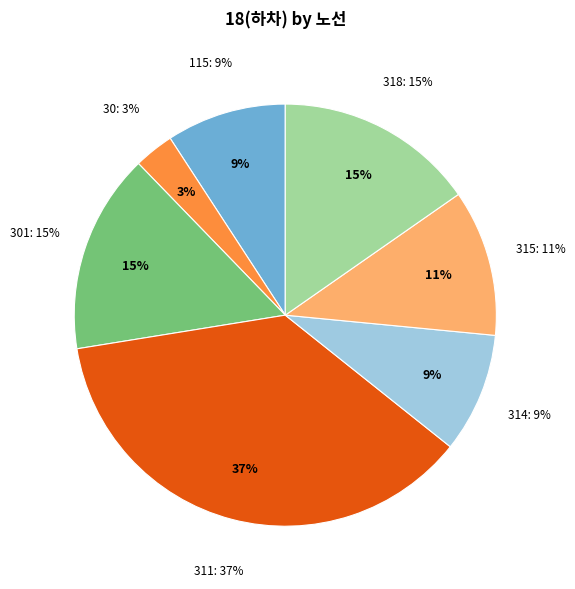

True or false: 33-2 accounts for 0% of the total.

True